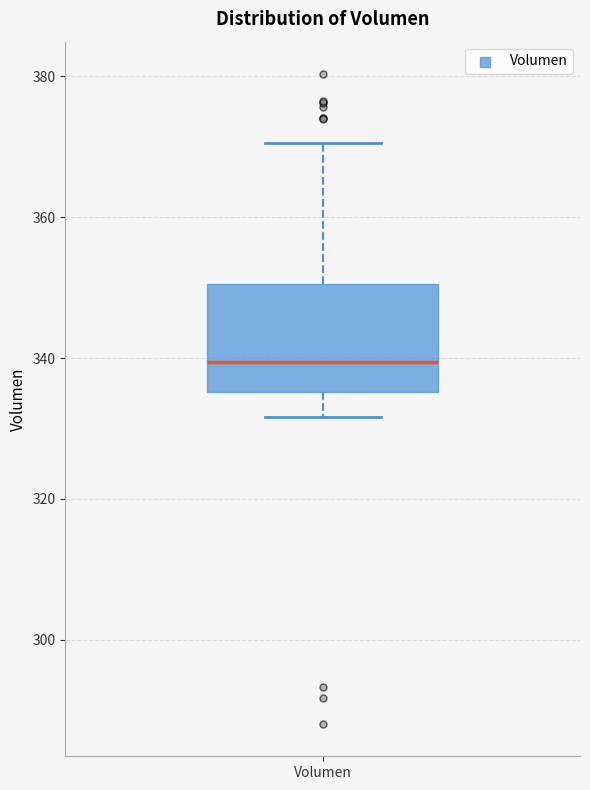

Read this box plot against the y-axis: the position of the median line, the range covered by the box, and the ends of both whiskers. The values are not printed on the chart, so give them approximately, as read against the axis.

median 340, box 336 to 350, whiskers 332 to 370